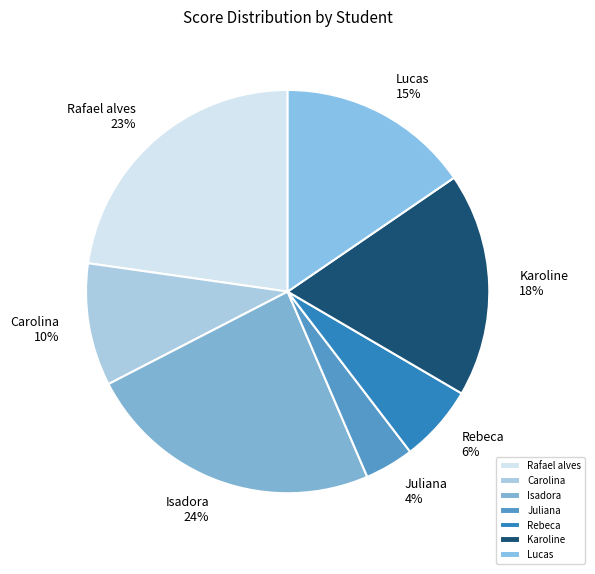

Which category has the smallest portion of the pie?

Juliana